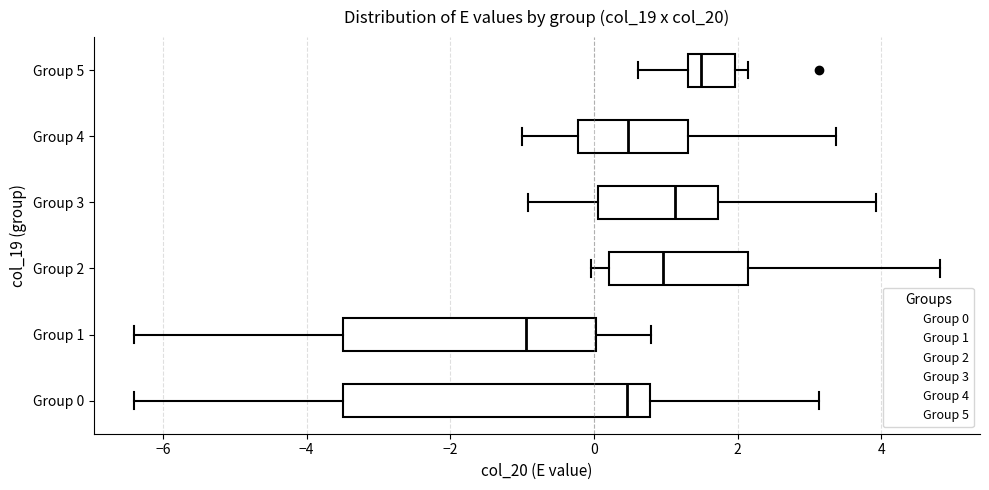

Where does the median line of the box for Group 1 sit on the x-axis? The values are not printed on the chart, so give them approximately, as read against the axis.

-1.0